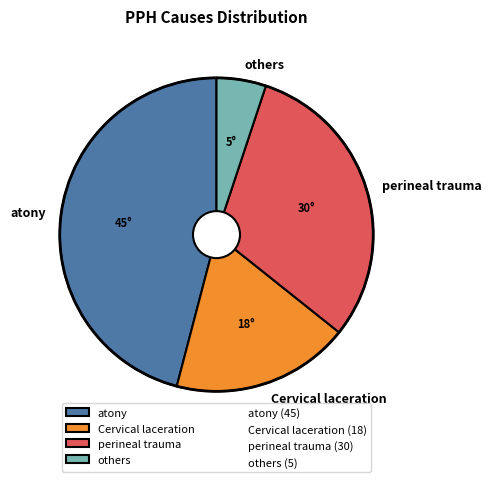

What is the smallest slice in the pie chart?

others